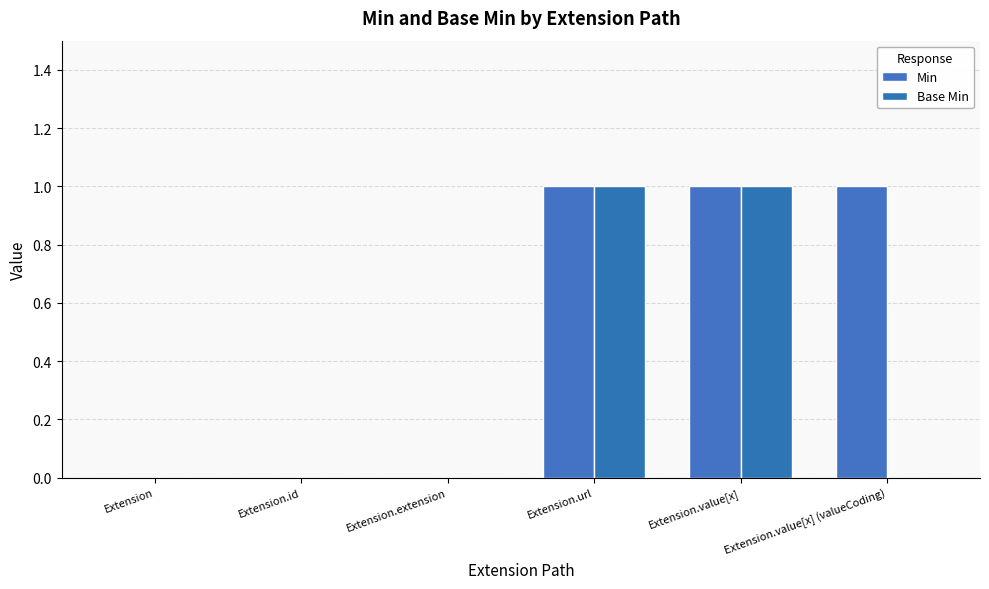

Is it true that Base Min equals -1 at Extension?

False